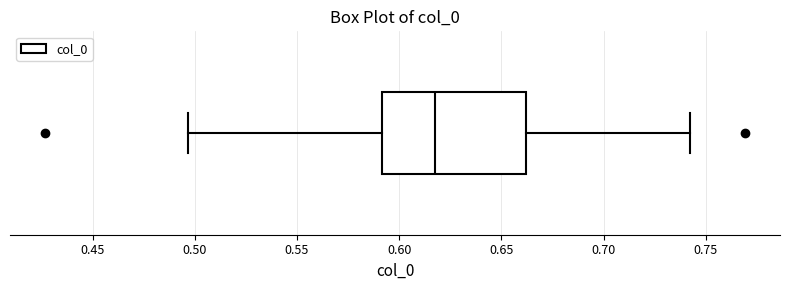

Where is the right edge of the box on the x-axis? The values are not printed on the chart, so give them approximately, as read against the axis.

0.660